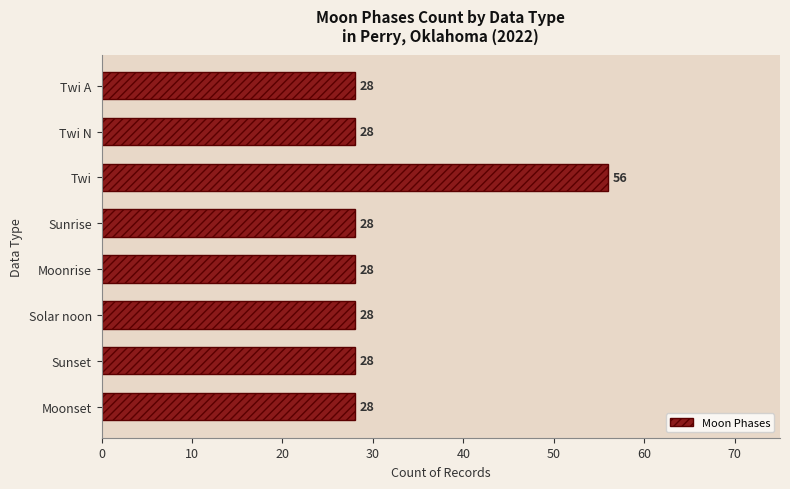

How many bars are there in total?

8